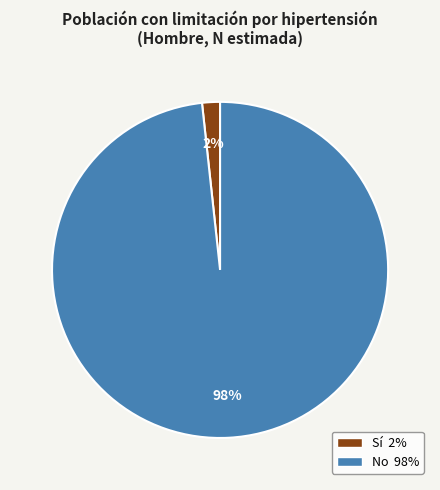

Which category has the biggest portion of the pie?

No